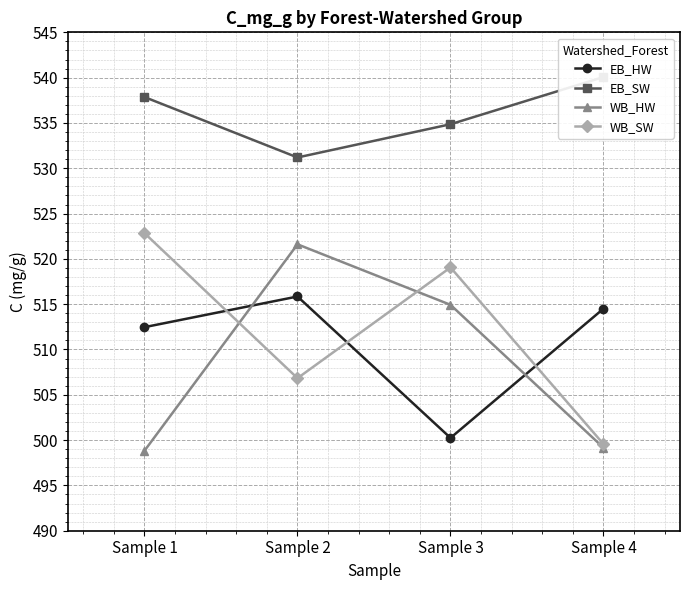

How many times do WB_SW and EB_HW cross each other?

3